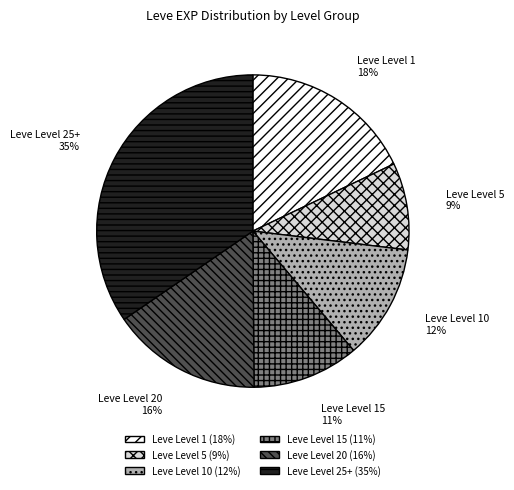

To the nearest percent, what is the average slice percentage?

17%